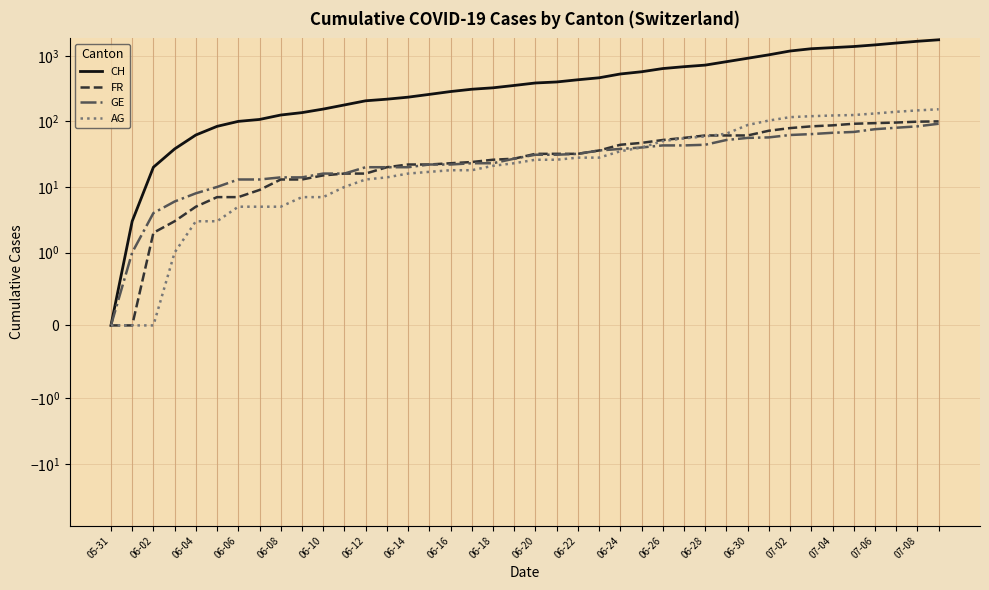

How many times do FR and AG cross each other?

1